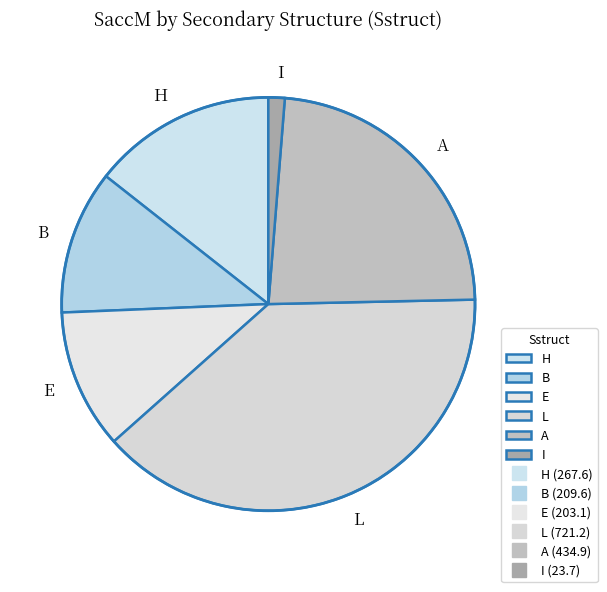

Which category has the biggest portion of the pie?

L